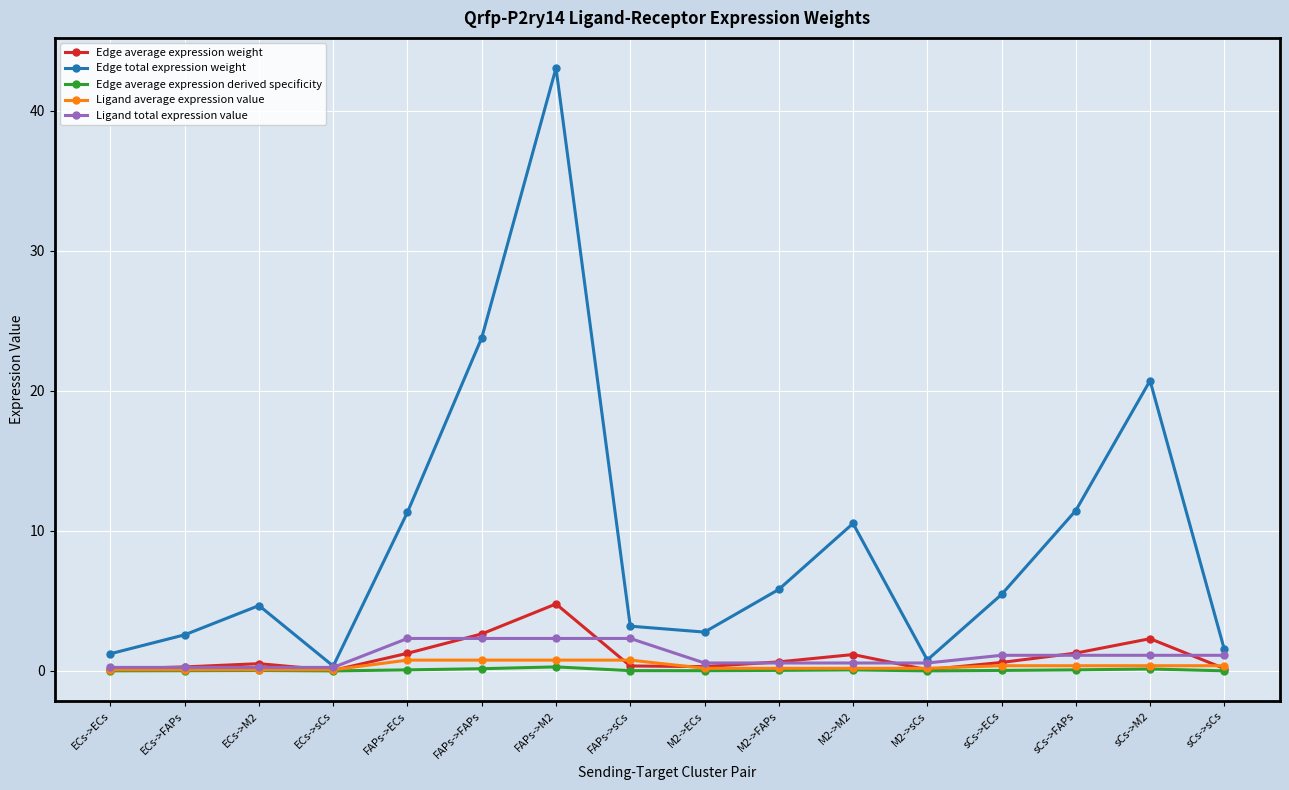

How many values in the Edge total expression weight series exceed 5?

8